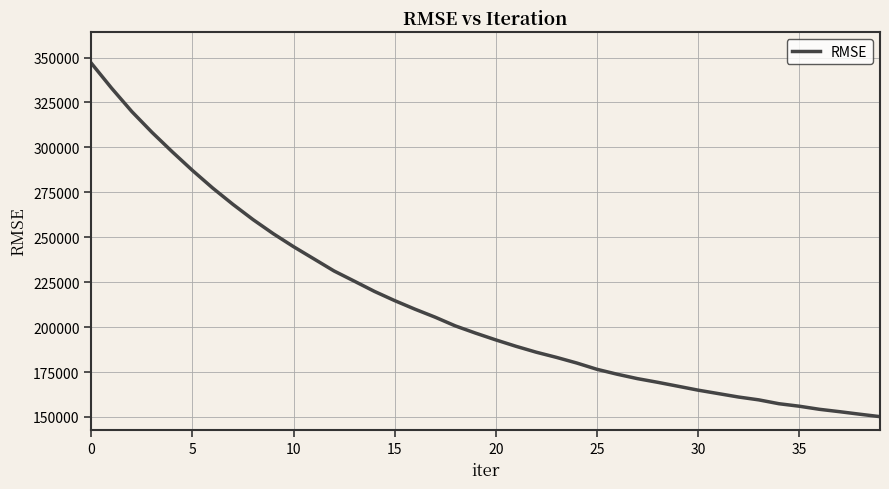

What is the difference between the maximum and minimum values?

196633.6